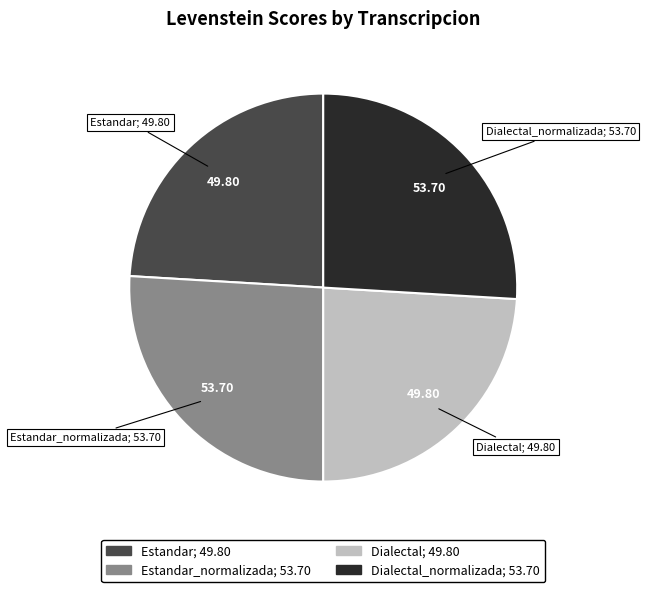

Does any single category account for the majority?

No